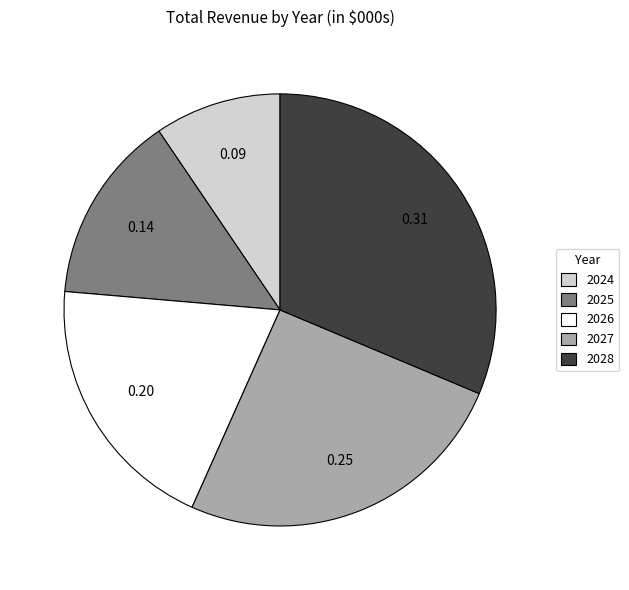

Which slice is the smallest?

2024